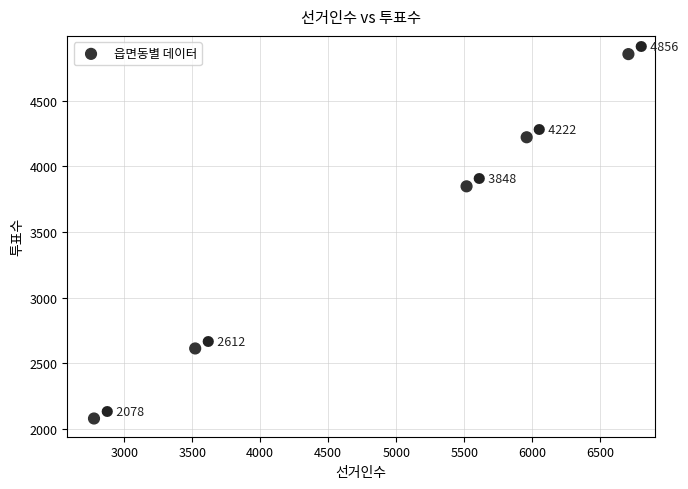

What is the average Y value?

3523